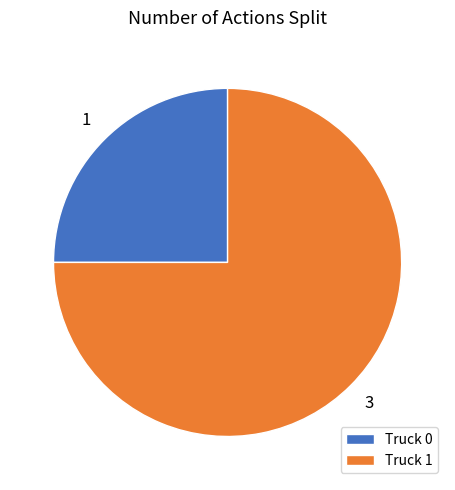

Between Truck 0 and Truck 1, which is larger?

Truck 1